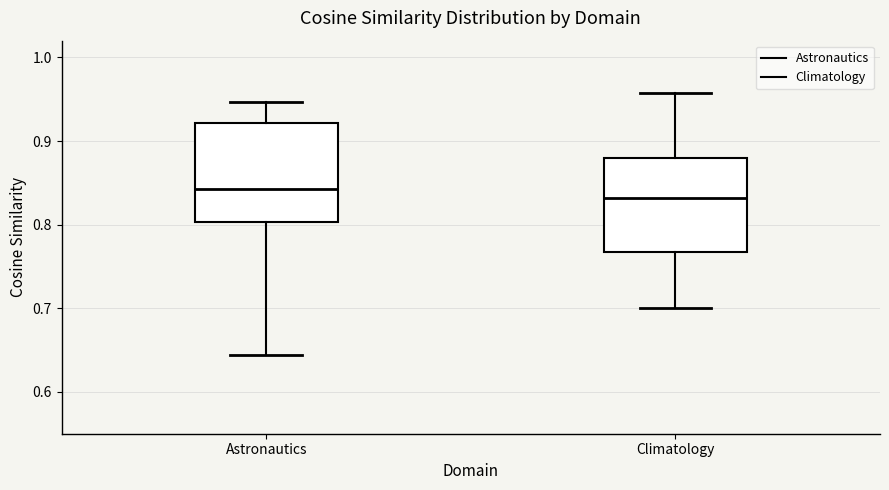

Reading left to right, transcribe this box plot: for each box, give where its median line is, the range the box spans, and where its two whiskers end, as read against the y-axis. The values are not printed on the chart, so give them approximately, as read against the axis.

Astronautics: median 0.84, box 0.80 to 0.92, whiskers 0.64 to 0.95
Climatology: median 0.83, box 0.77 to 0.88, whiskers 0.70 to 0.96